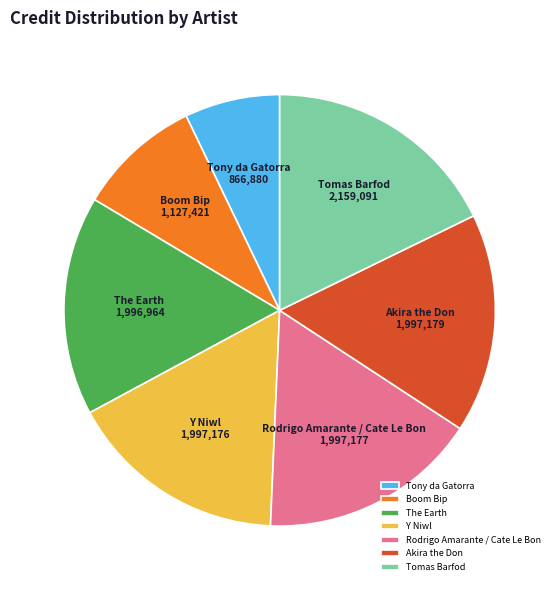

Which has a higher value, Rodrigo Amarante / Cate Le Bon or Tomas Barfod?

Tomas Barfod